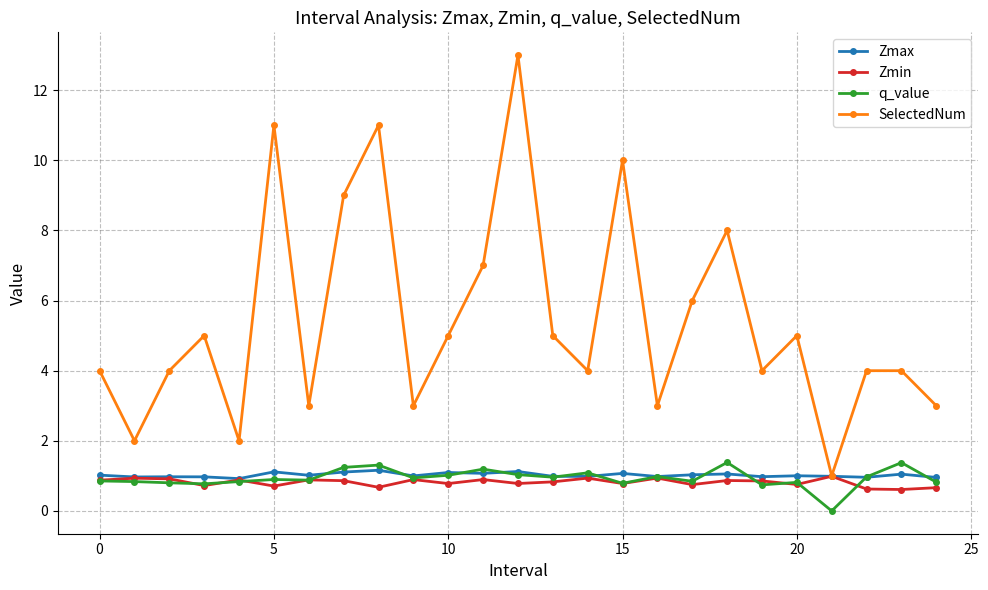

True or false: SelectedNum has more than 2 interior local peaks.

True